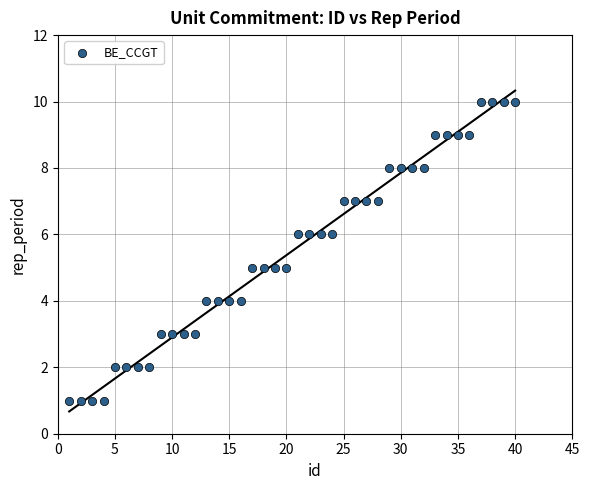

What is the range of Y values (max minus min)?

9